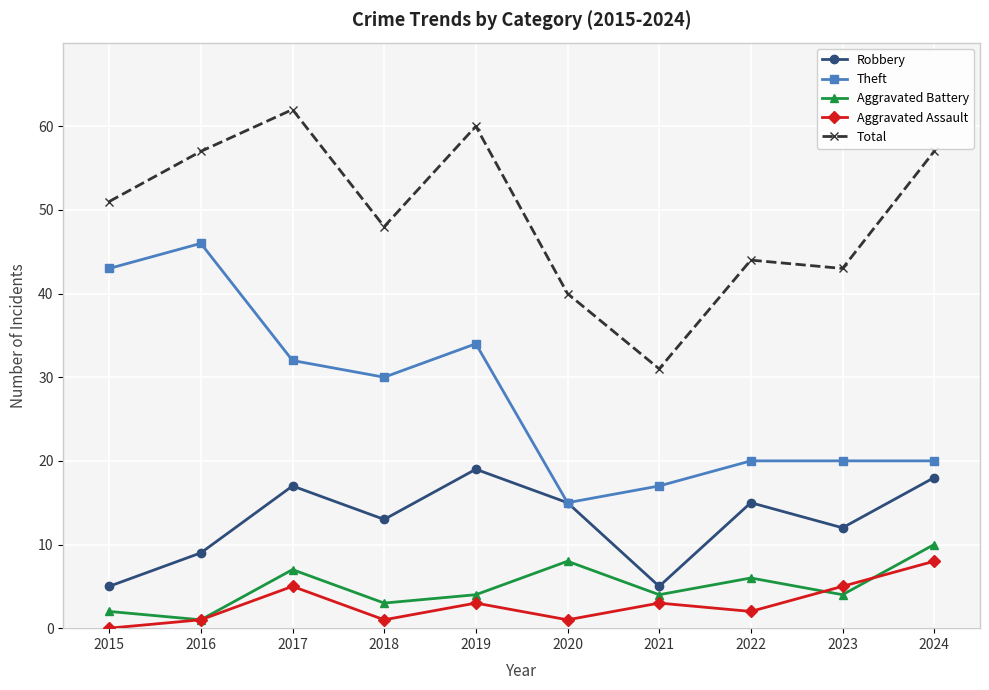

At which category does Aggravated Assault reach its first local peak?

2017